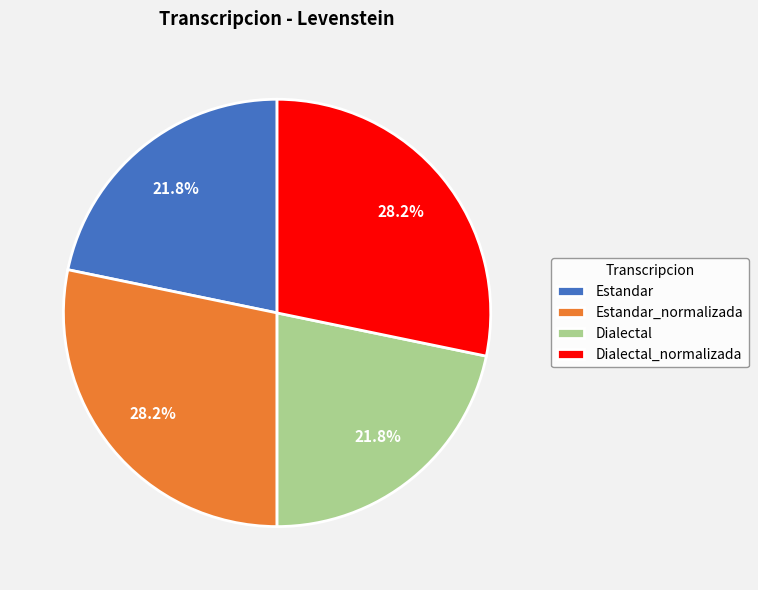

Is it true that Dialectal is 22% of the pie?

True